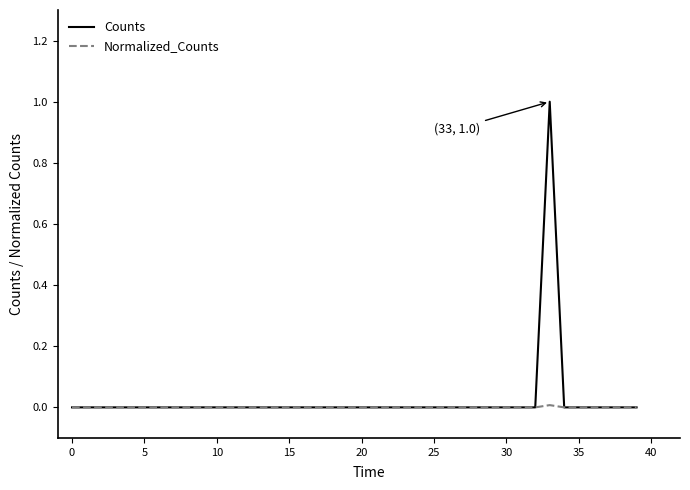

What is the greatest value displayed?

1.0